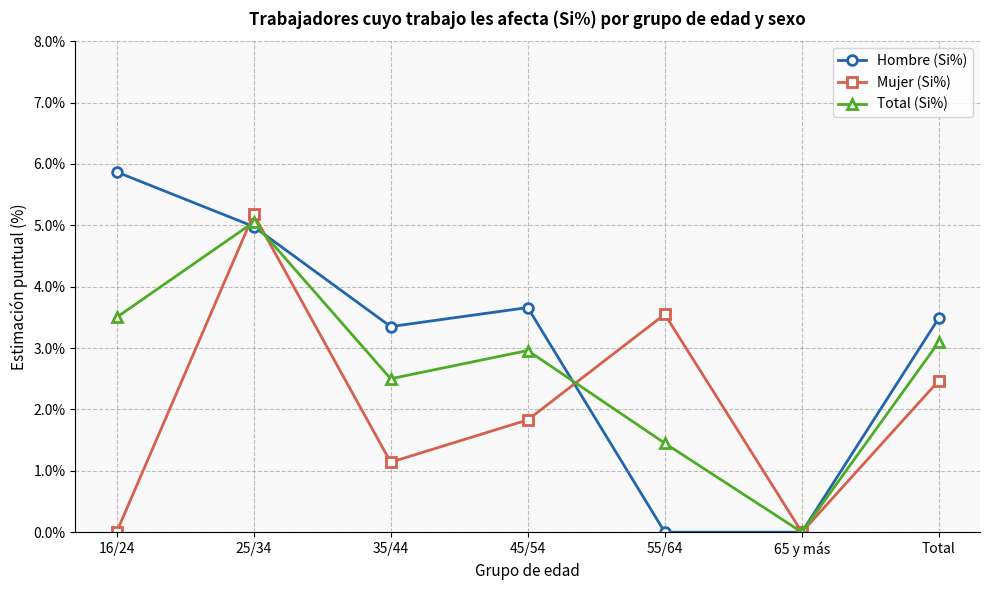

Is it true that Hombre (Si%) equals 3.7 at 45/54?

True